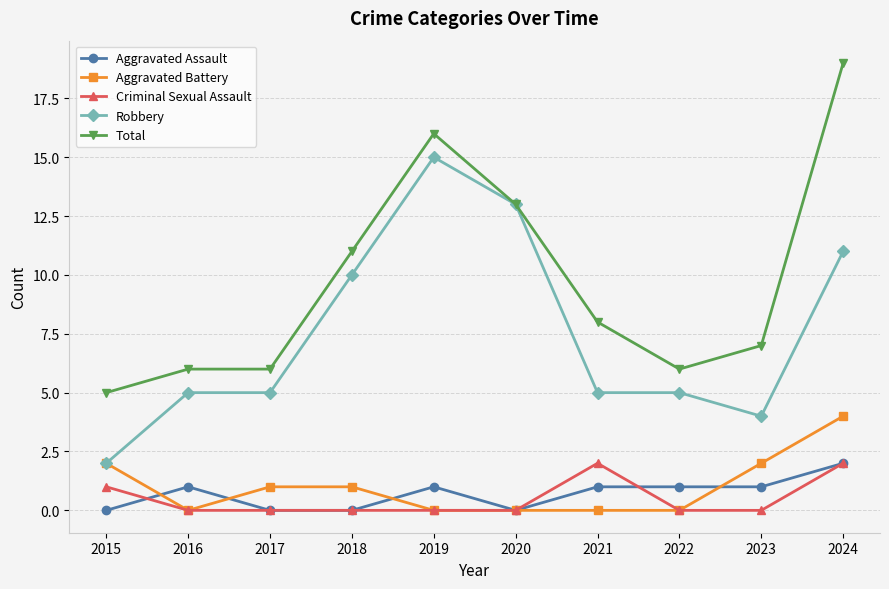

Which series changed the most between 2019 and 2023?

Robbery